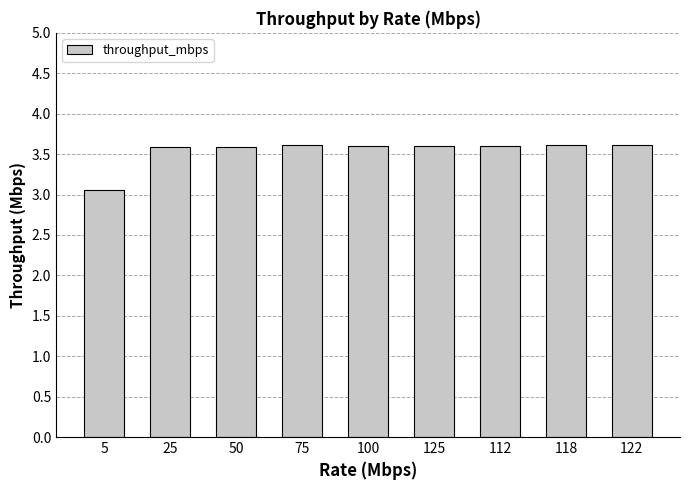

What is the change in value from 5 to 125?

+0.5